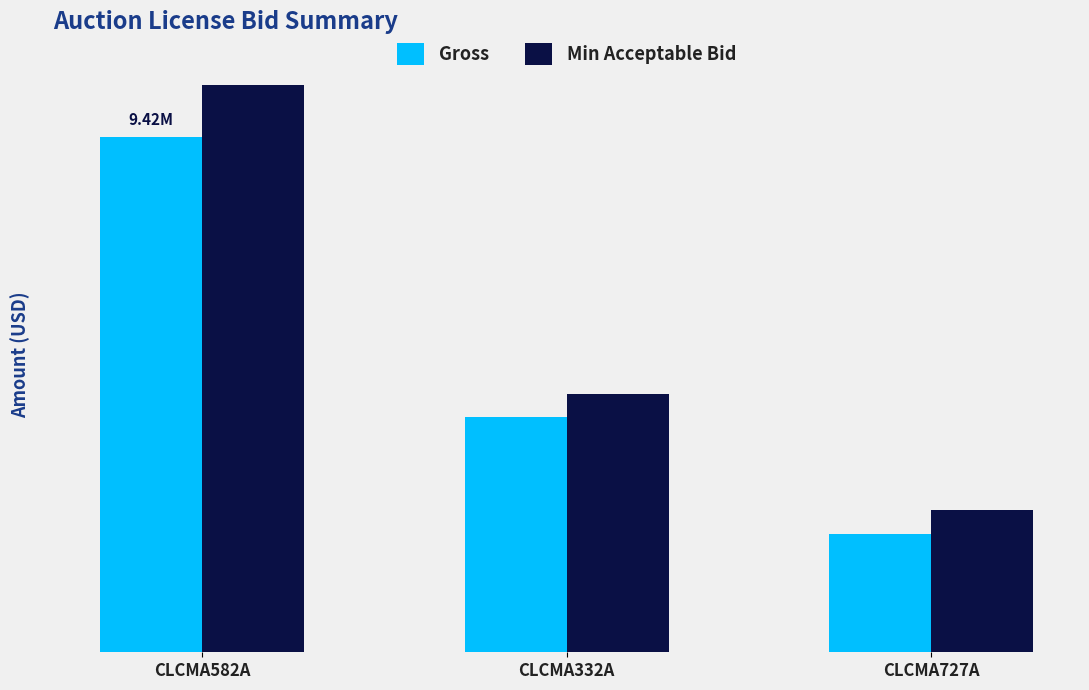

At which label is Min Acceptable Bid closest to 6476500?

CLCMA332A